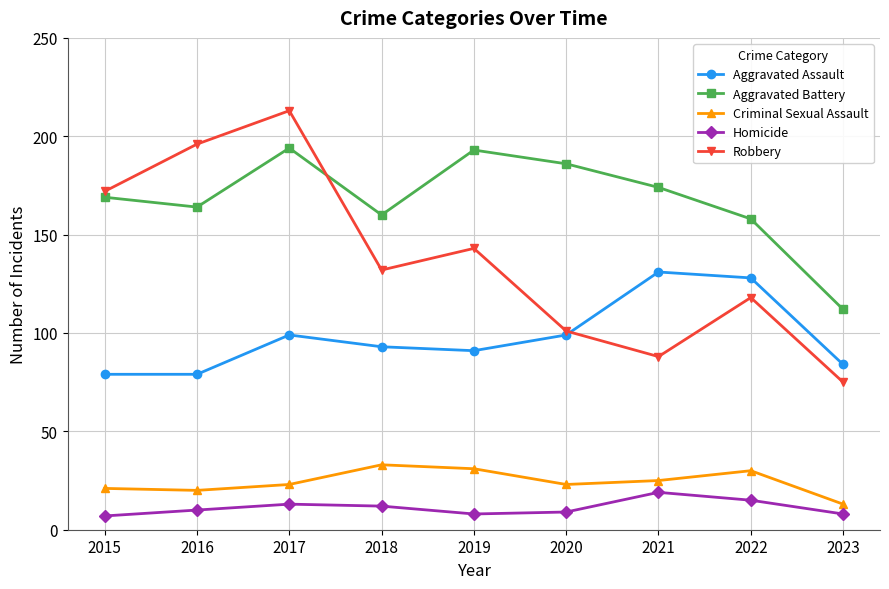

Count the number of categories in the chart.

9